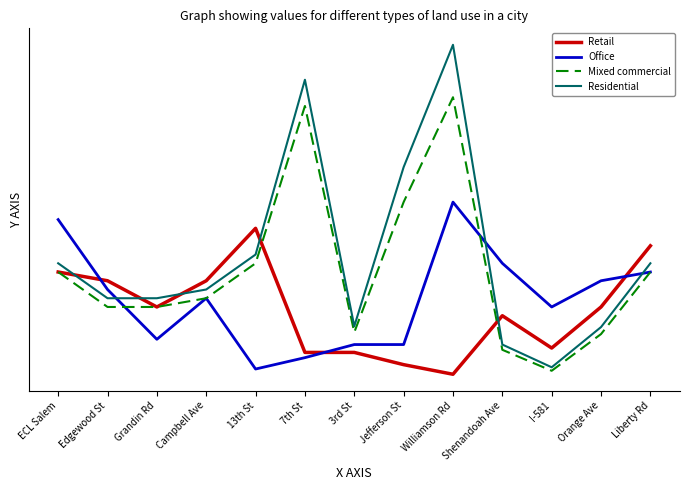

What is the minimum value for Residential?

5100